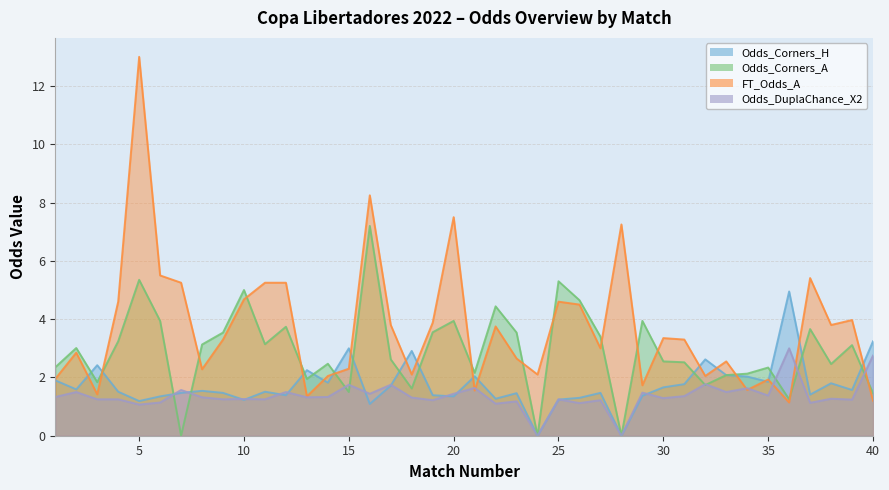

Which label corresponds to the largest value in the chart?

5